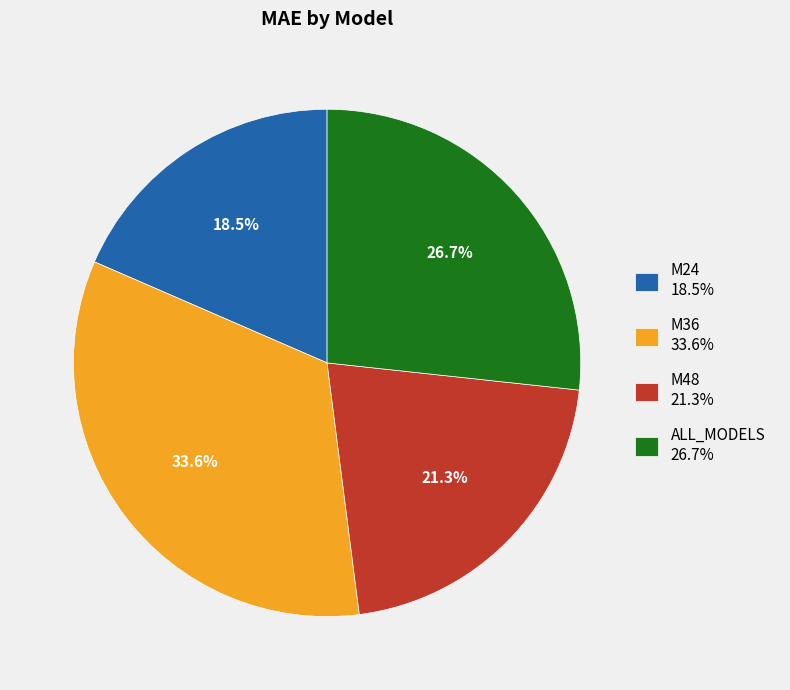

Approximately how many times larger is the value at M36 33.6% compared to ALL_MODELS 26.7%?

1.3